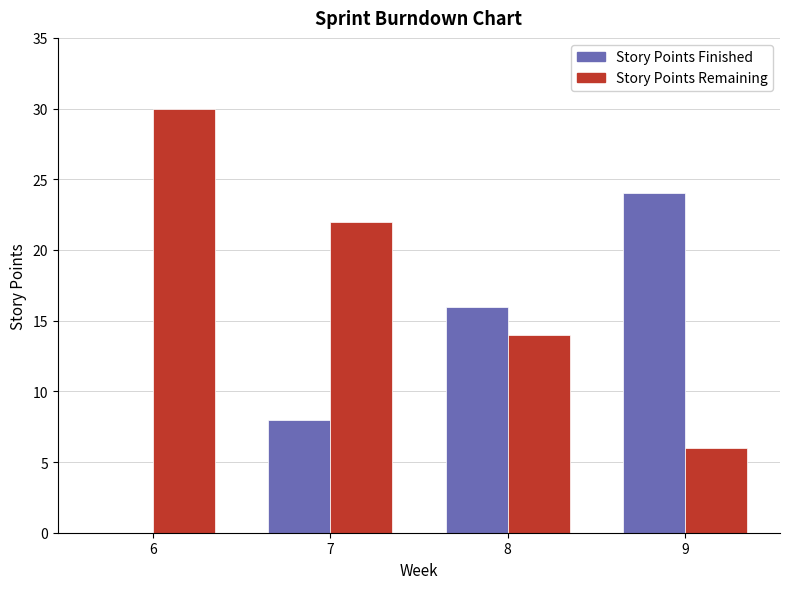

What is the sum of all Story Points Finished values?

48